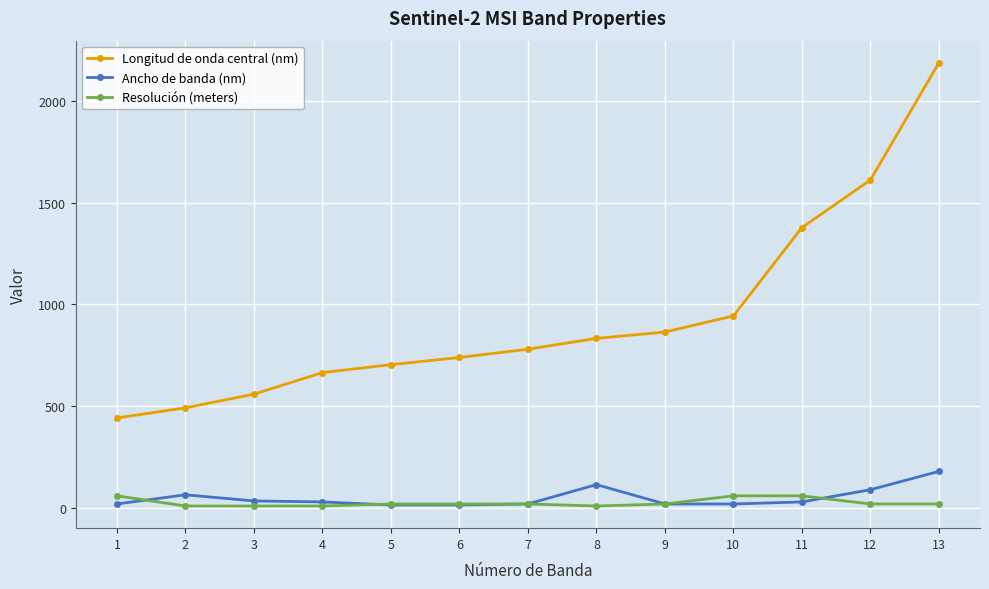

True or false: Resolución (meters) and Ancho de banda (nm) cross at least once.

True